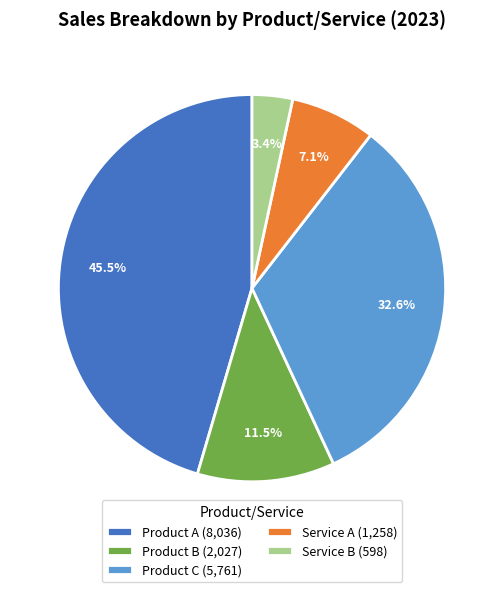

What is the ratio of the value at Product A (8,036) to the value at Product B (2,027)?

4.0